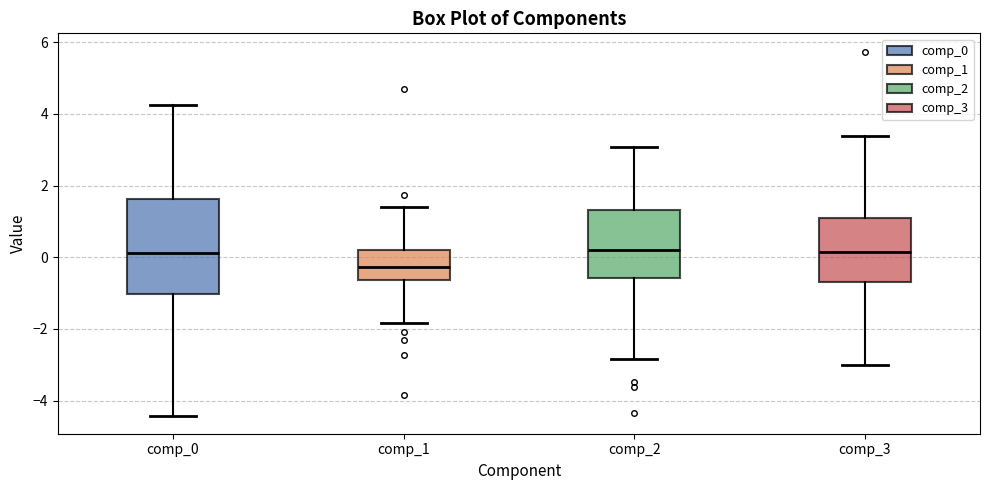

Reading left to right, read every box against the y-axis: the position of its median line, the range the box covers, and the ends of its whiskers. The values are not printed on the chart, so give them approximately, as read against the axis.

comp_0: median 0.2, box -1.0 to 1.6, whiskers -4.4 to 4.2
comp_1: median -0.2, box -0.6 to 0.2, whiskers -1.8 to 1.4
comp_2: median 0.2, box -0.6 to 1.4, whiskers -2.8 to 3.0
comp_3: median 0.2, box -0.6 to 1.0, whiskers -3.0 to 3.4